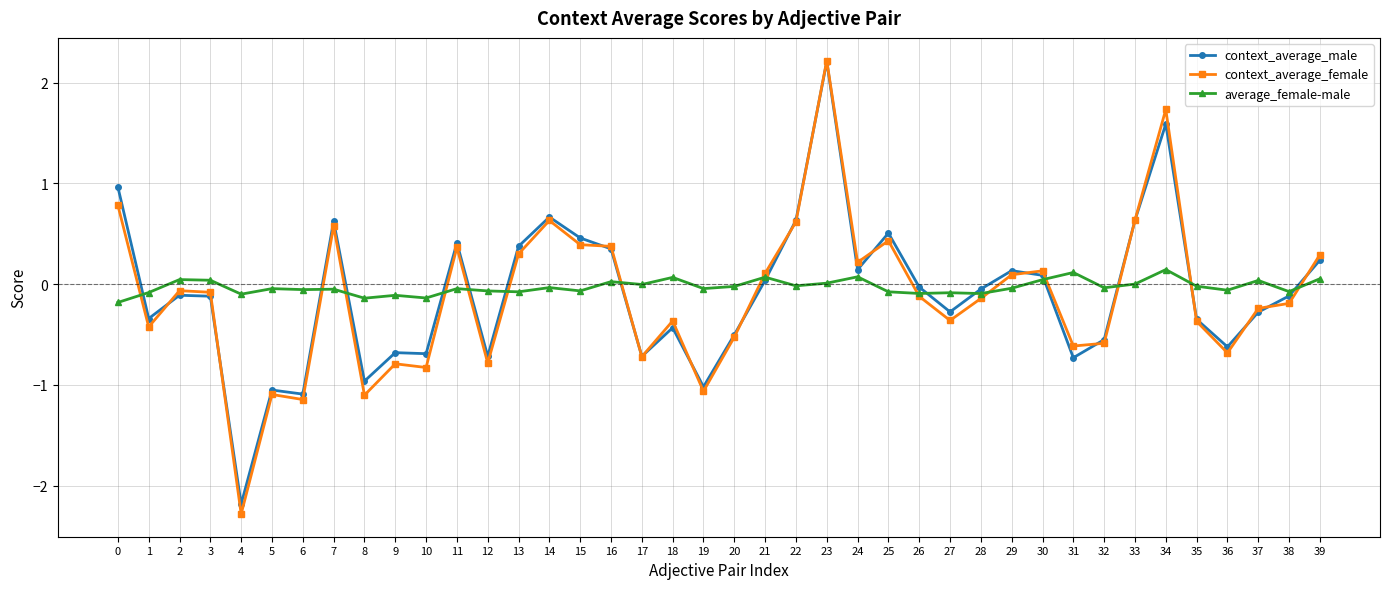

True or false: context_average_female has a value of -1.1 at 5.

True